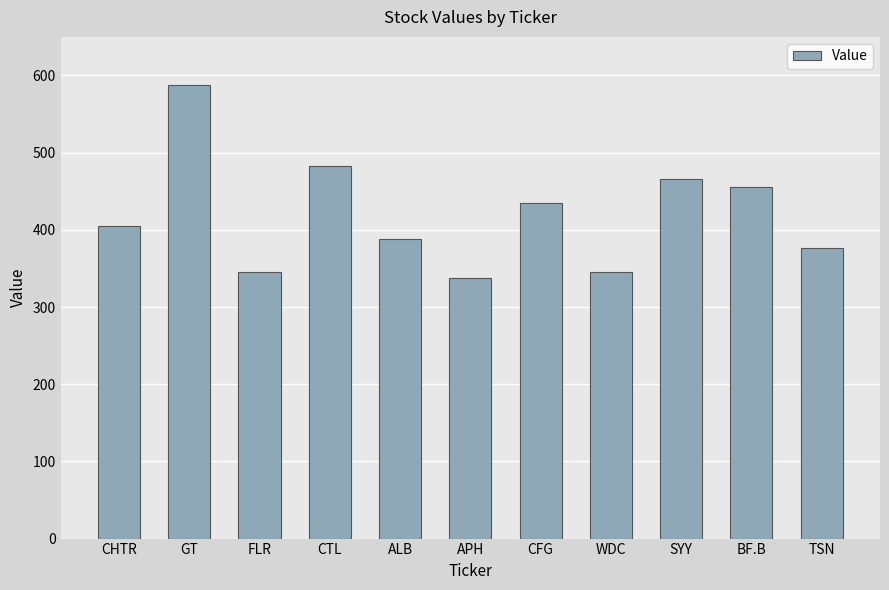

Which has a higher value, CHTR or FLR?

CHTR